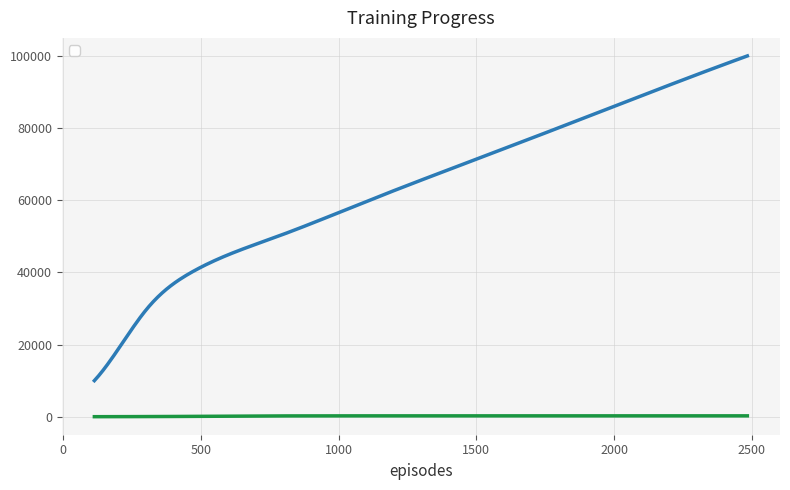

True or false: steps has more than 2 interior local peaks.

False